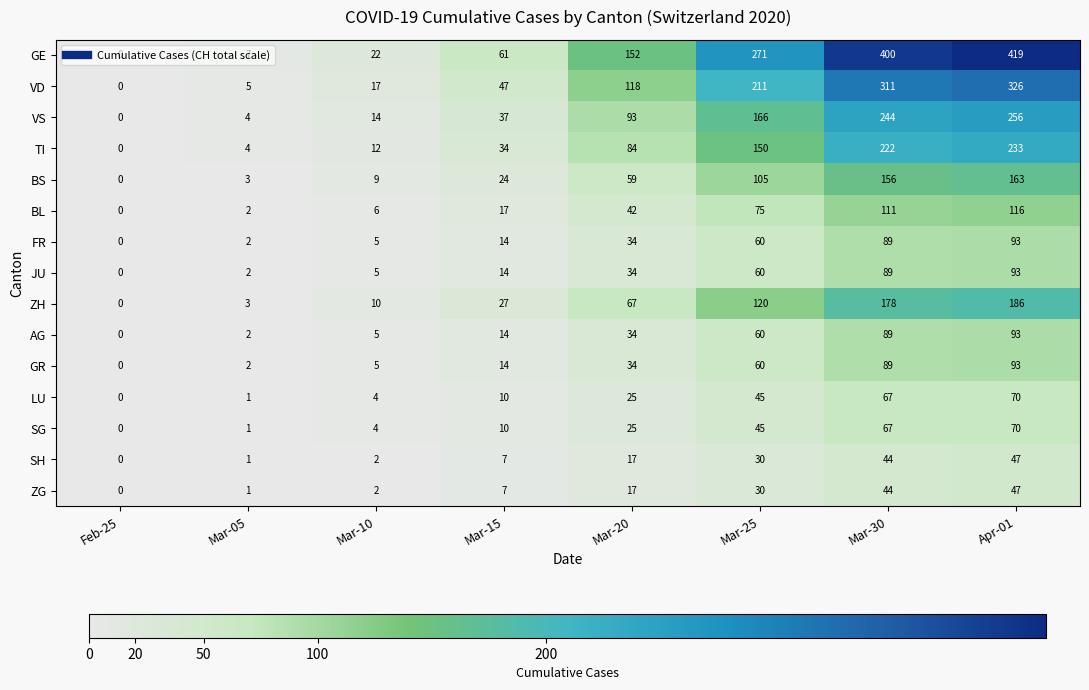

What is the greatest value displayed?

419